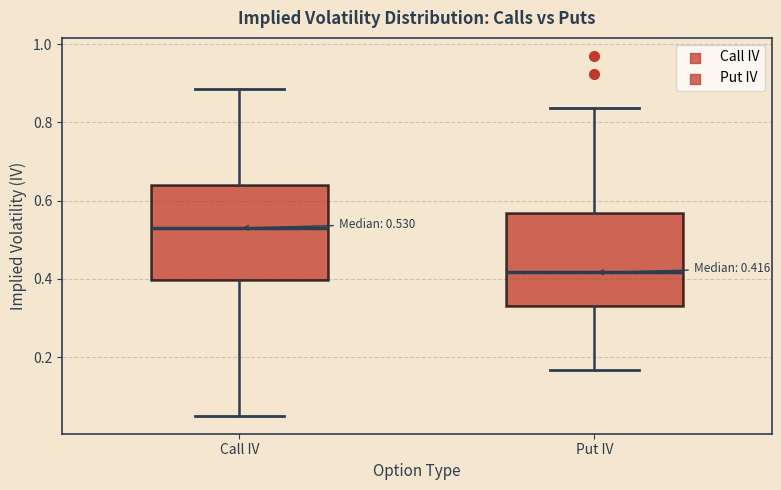

Which box has the highest median line?

Call IV